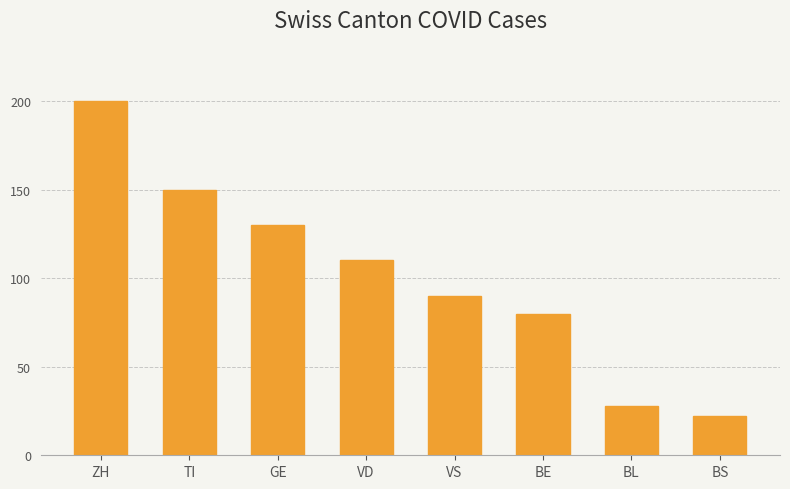

List the labels in order of value, largest first.

ZH, TI, GE, VD, VS, BE, BL, BS